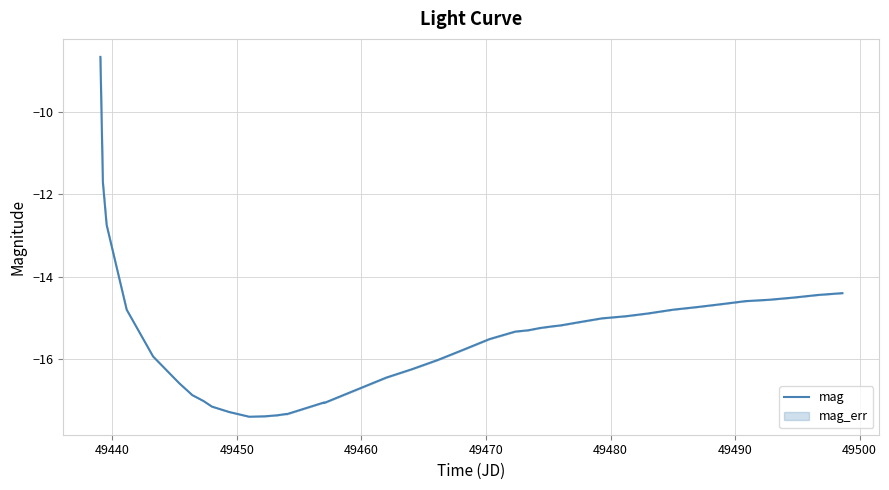

What is the lowest value of the mag series?

-17.4